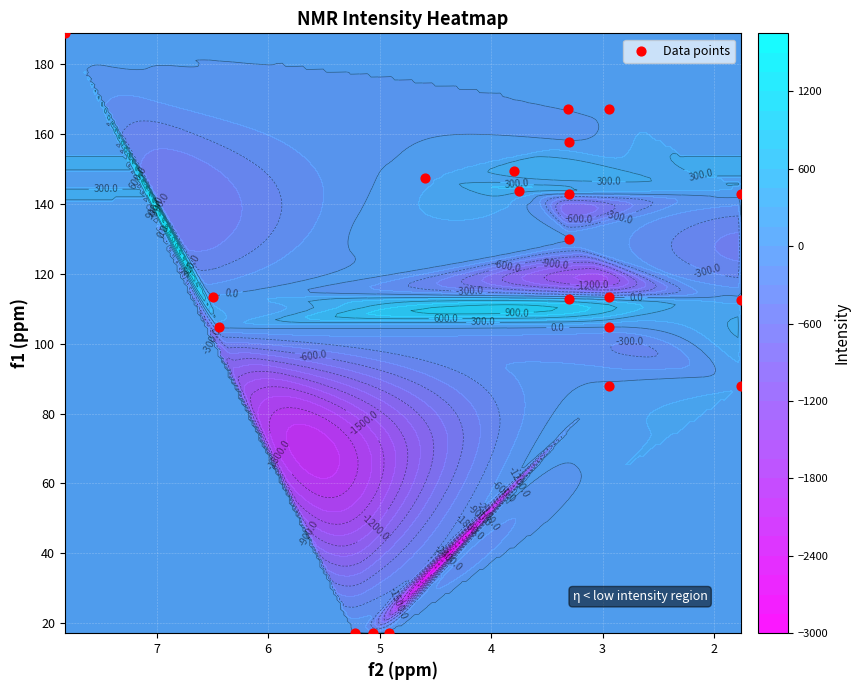

How many distinct data groups are displayed?

1